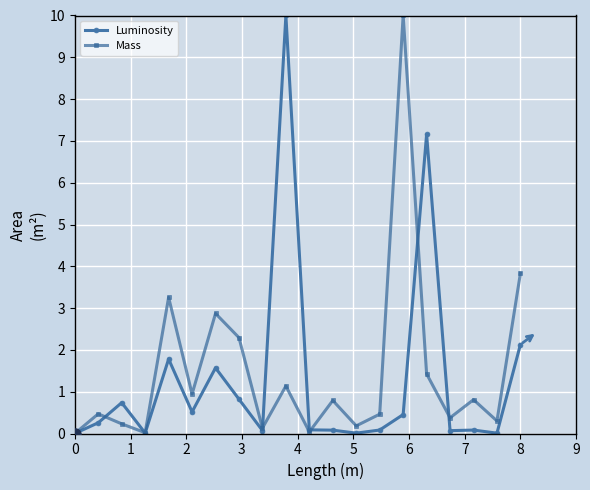

At how many categories does at least one series exceed 5?

3